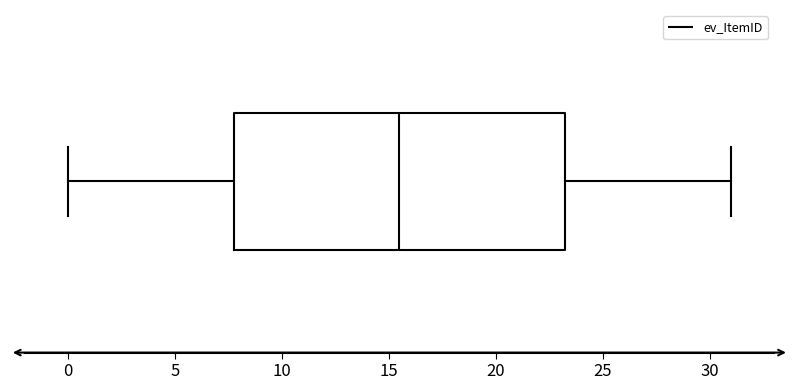

Where does the right whisker of the box end on the x-axis? The values are not printed on the chart, so give them approximately, as read against the axis.

31.0